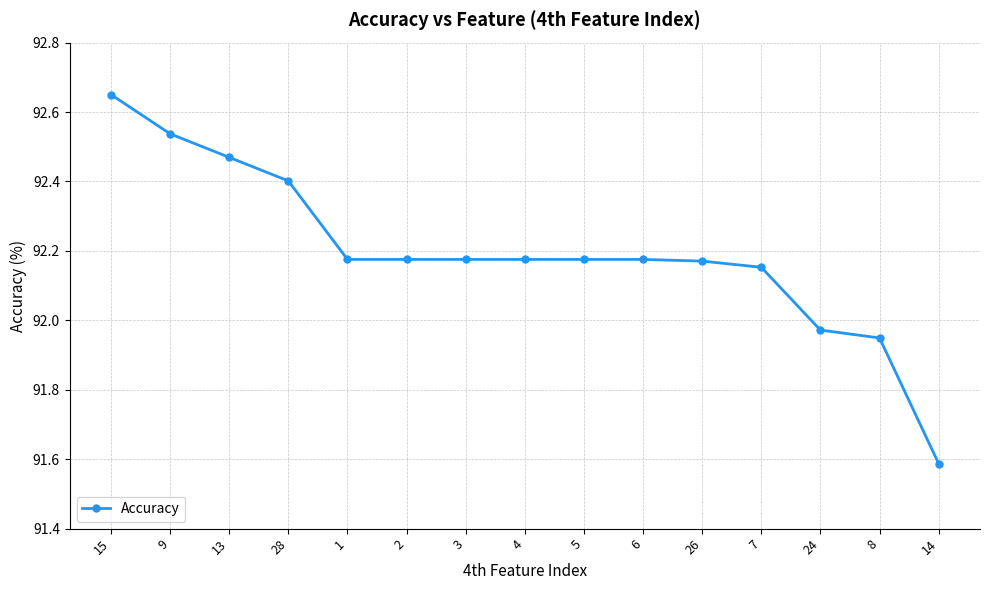

True or false: the data shows 36.3 at 26.

False